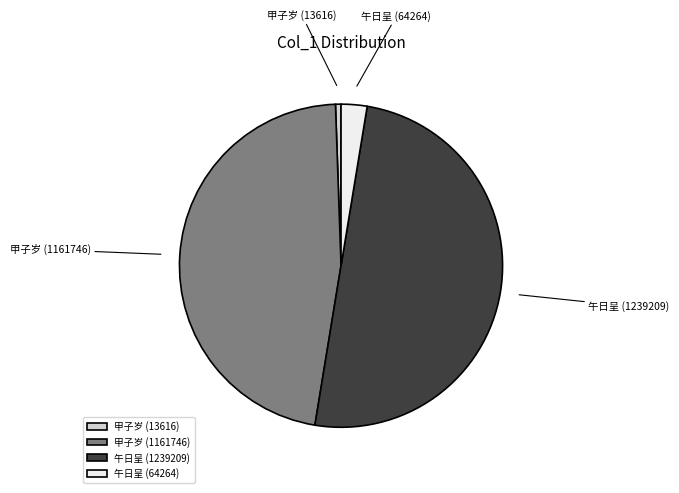

Which slice is the smallest?

甲子岁 (13616)